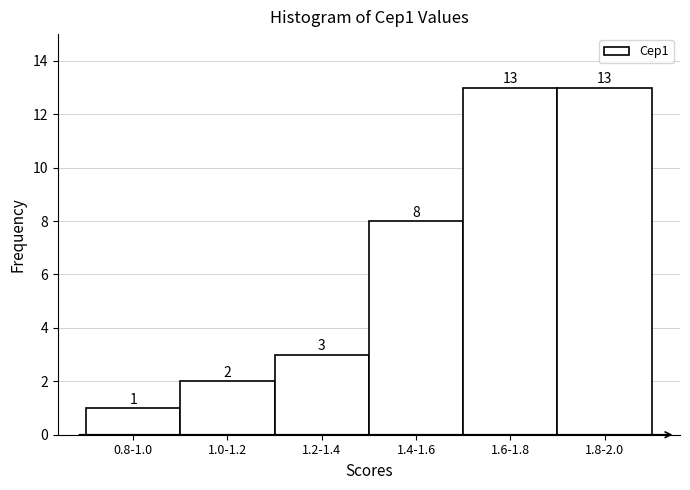

Reading left to right, list all the values displayed in this chart.

1	2	3	8	13	13